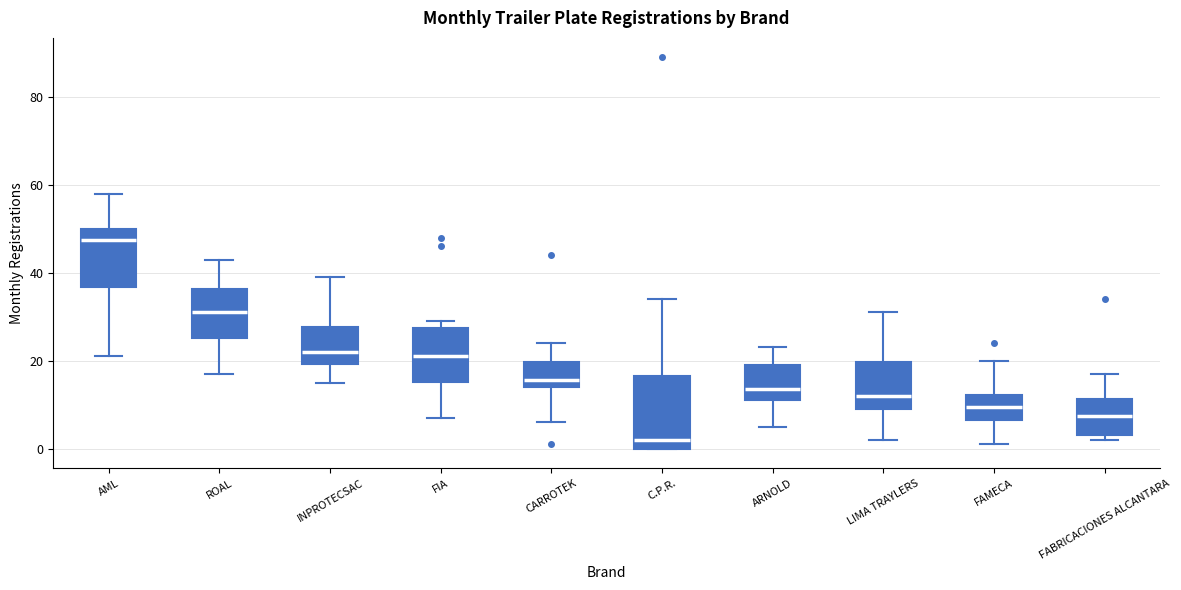

Reading left to right, read every box against the y-axis: the position of its median line, the range the box covers, and the ends of its whiskers. The values are not printed on the chart, so give them approximately, as read against the axis.

AML: median 48, box 36 to 50, whiskers 22 to 58
ROAL: median 32, box 26 to 36, whiskers 18 to 44
INPROTECSAC: median 22, box 20 to 28, whiskers 16 to 40
FIA: median 22, box 16 to 28, whiskers 8 to 30
CARROTEK: median 16, box 14 to 20, whiskers 6 to 24
C.P.R.: median 2, box 0 to 16, whiskers 0 to 34
ARNOLD: median 14, box 12 to 20, whiskers 6 to 24
LIMA TRAYLERS: median 12, box 10 to 20, whiskers 2 to 32
FAMECA: median 10, box 6 to 12, whiskers 2 to 20
FABRICACIONES ALCANTARA: median 8, box 4 to 12, whiskers 2 to 18